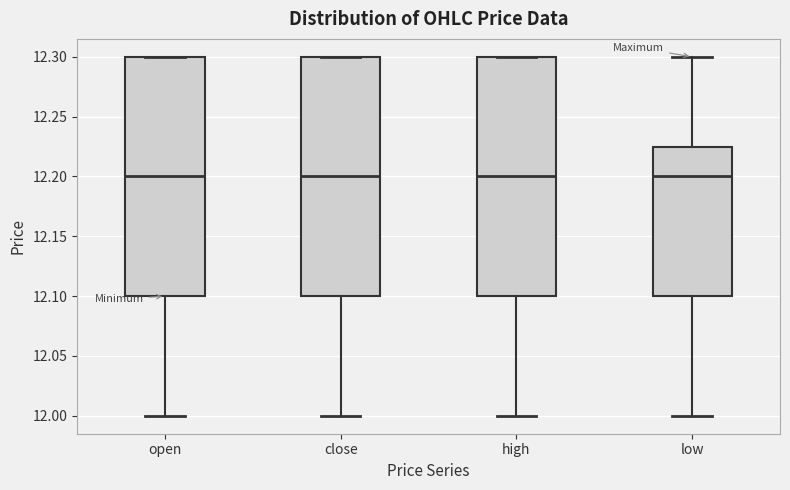

Reading left to right, transcribe this box plot: for each box, give where its median line is, the range the box spans, and where its two whiskers end, as read against the y-axis. The values are not printed on the chart, so give them approximately, as read against the axis.

open: median 12.200, box 12.100 to 12.300, whiskers 12.000 to 12.300
close: median 12.200, box 12.100 to 12.300, whiskers 12.000 to 12.300
high: median 12.200, box 12.100 to 12.300, whiskers 12.000 to 12.300
low: median 12.200, box 12.100 to 12.225, whiskers 12.000 to 12.300